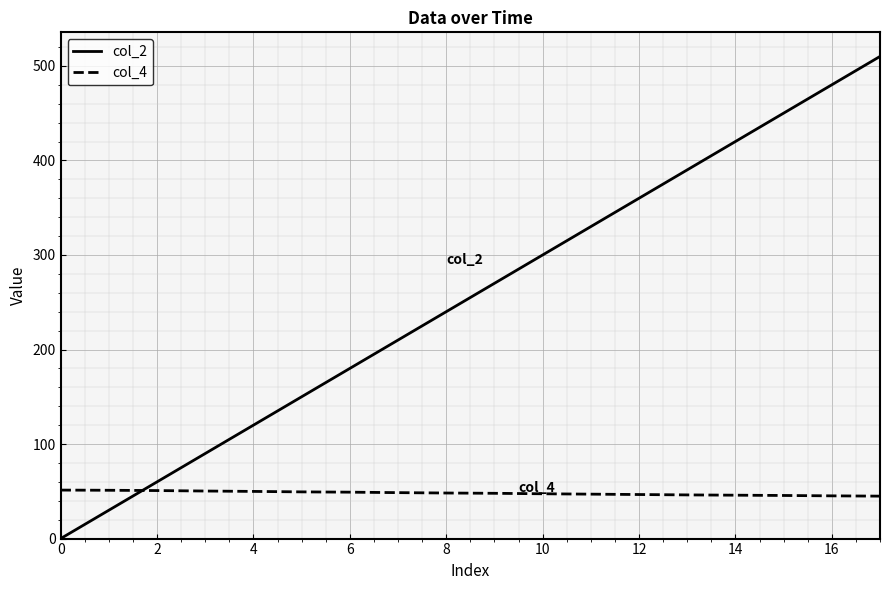

How many positive values does the col_2 series have?

17